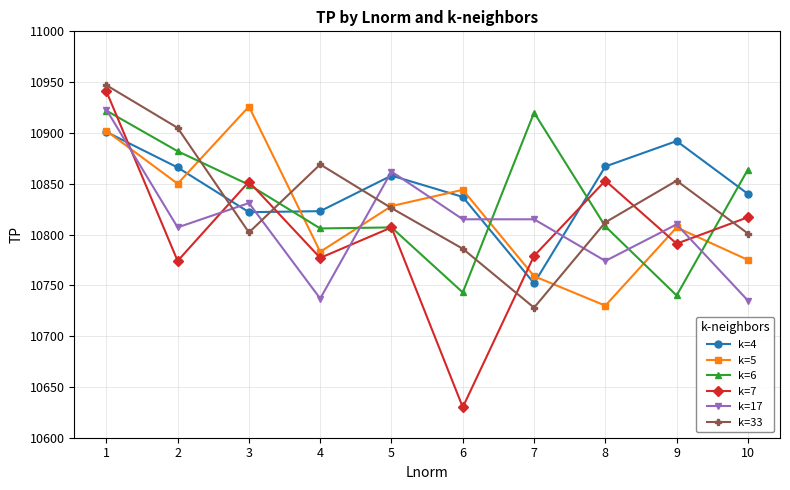

Which series has the widest spread of values?

k=7